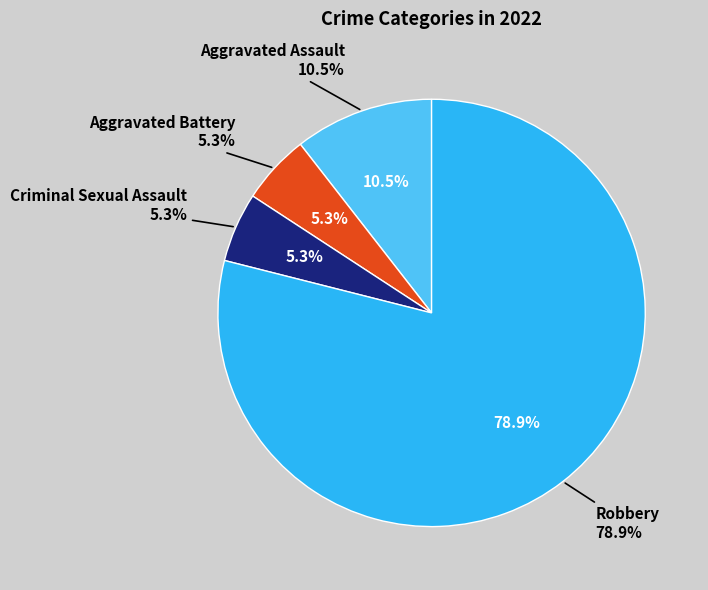

Between Criminal Sexual Assault and Robbery, which is larger?

Robbery